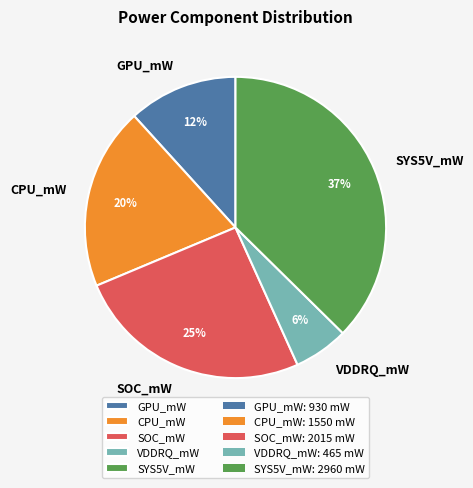

Which category has the biggest portion of the pie?

SYS5V_mW